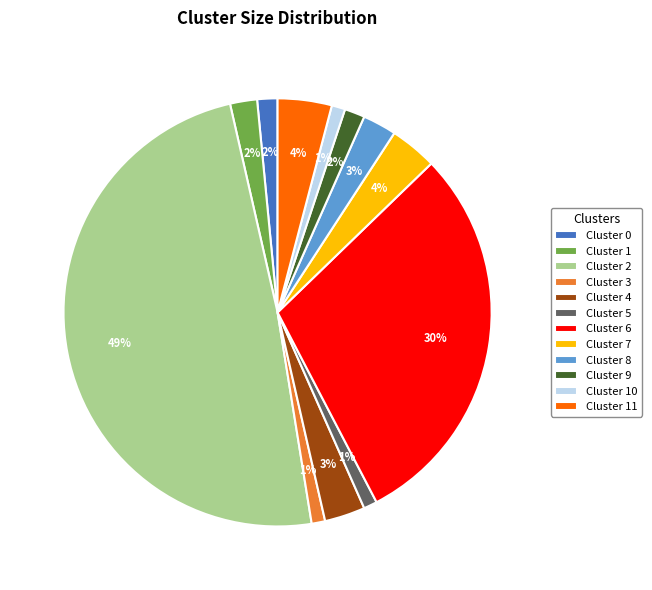

How many segments does this pie chart have?

12